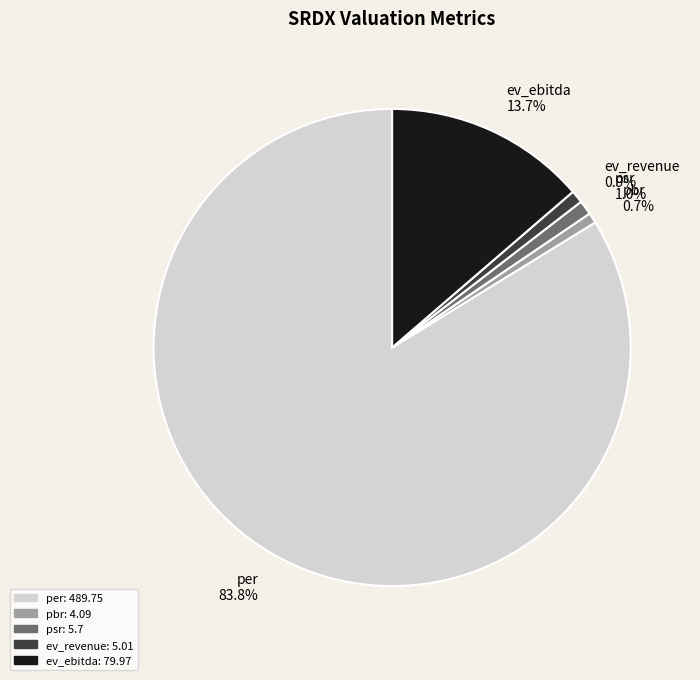

Does ev_ebitda account for over 50% of the chart?

No